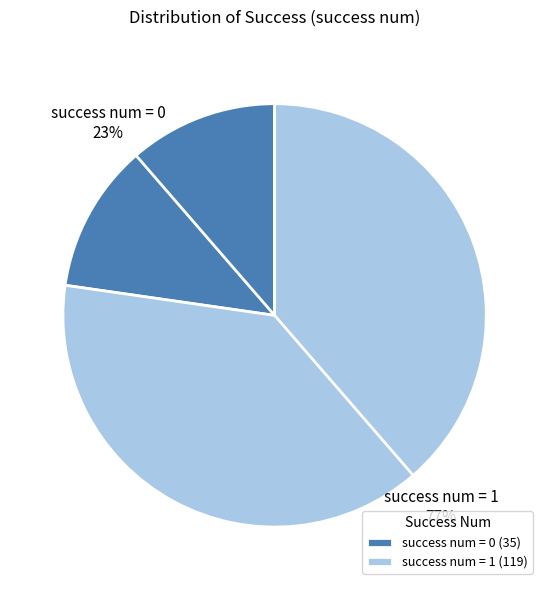

Which has a higher value, success num = 0 or success num = 1?

success num = 1